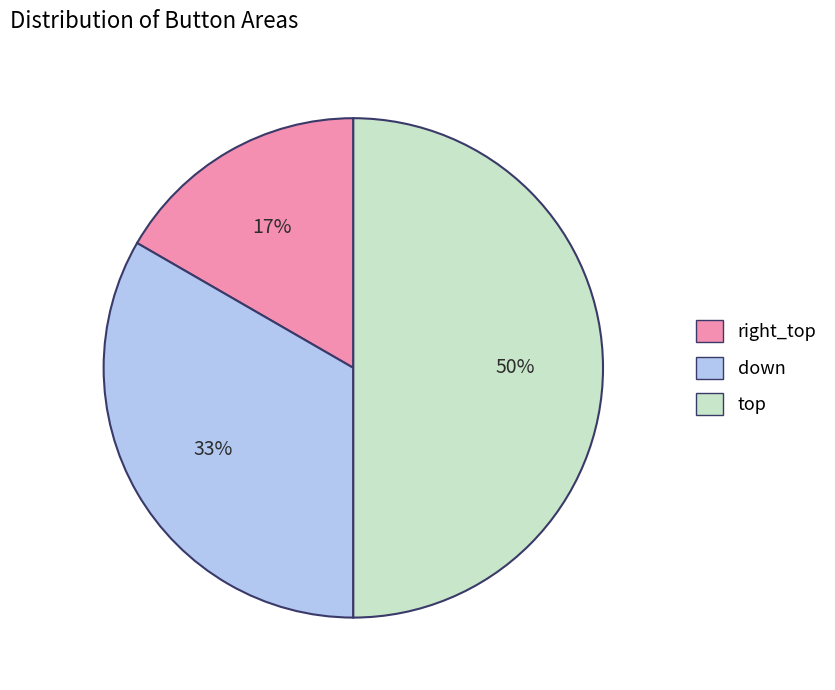

How many slices are in this pie chart?

3